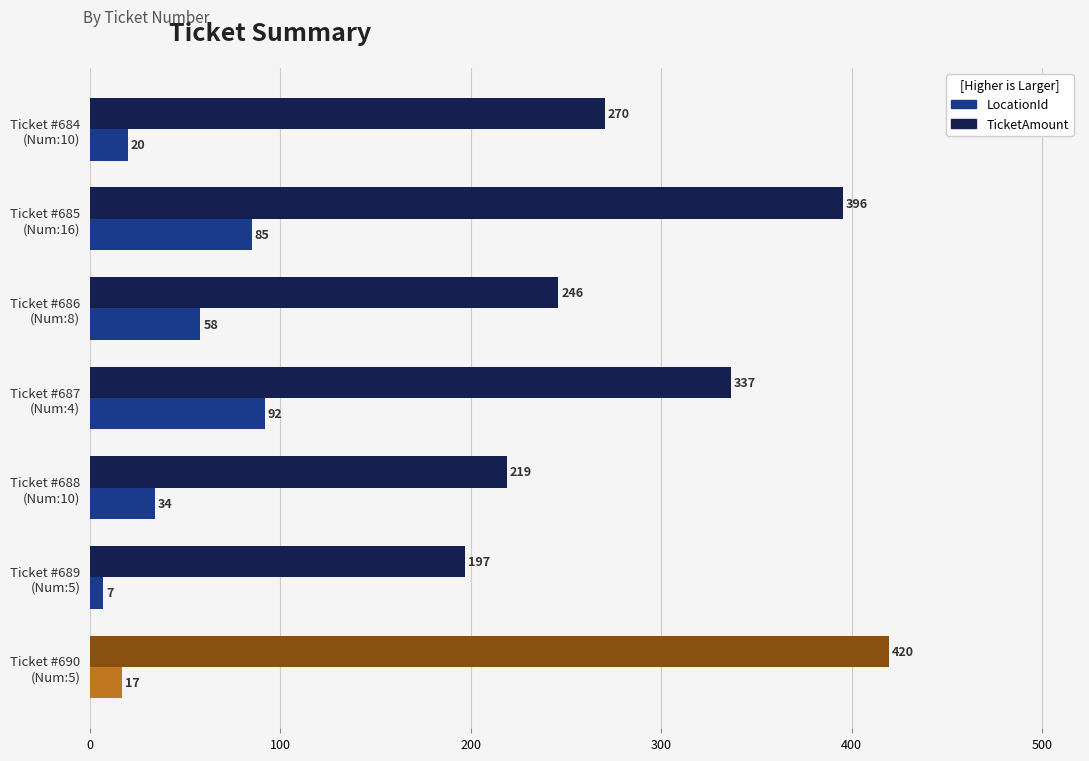

At how many categories does at least one series exceed 104?

7